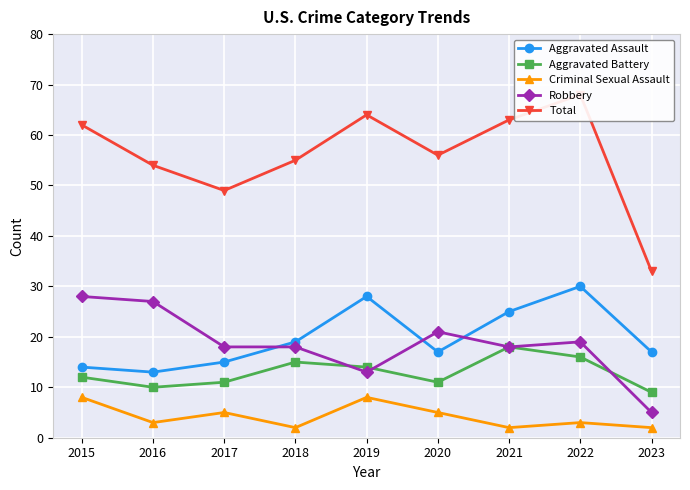

At which category is the sum across all series the highest?

2022